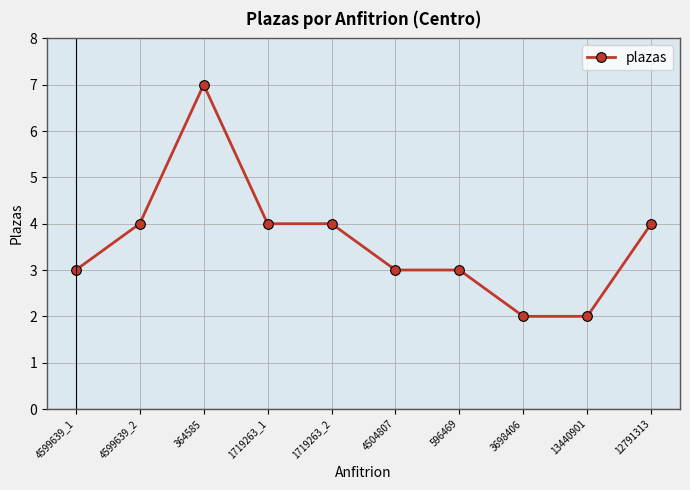

Where is the first local maximum?

364585